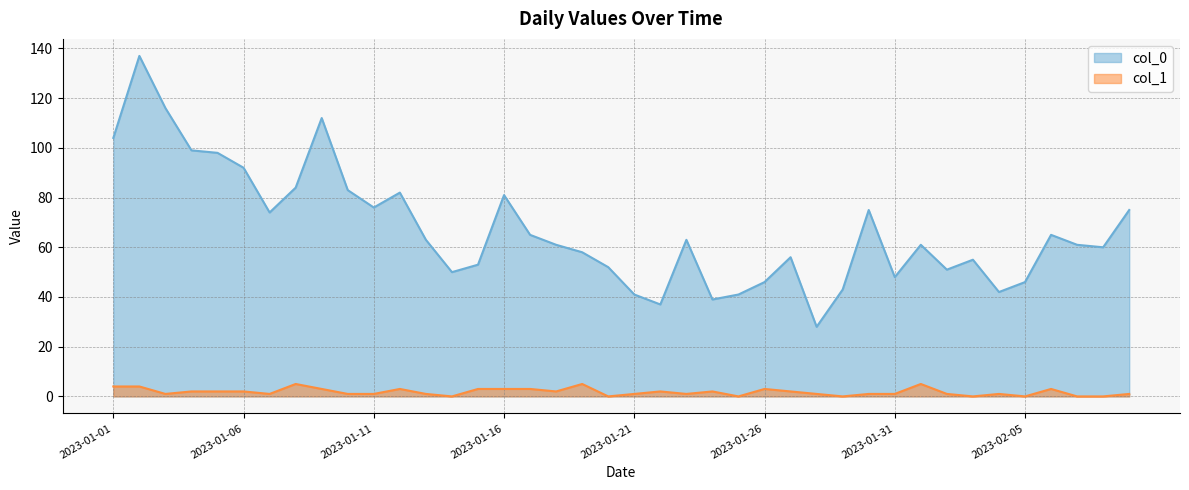

Reading right to left, what are all the values shown in this chart?

col_0: 75	60	61	65	46	42	55	51	61	48	75	43	28	56	46	41	39	63	37	41	52	58	61	65	81	53	50	63	82	76	83	112	84	74	92	98	99	116	137	104
col_1: 1	0	0	3	0	1	0	1	5	1	1	0	1	2	3	0	2	1	2	1	0	5	2	3	3	3	0	1	3	1	1	3	5	1	2	2	2	1	4	4